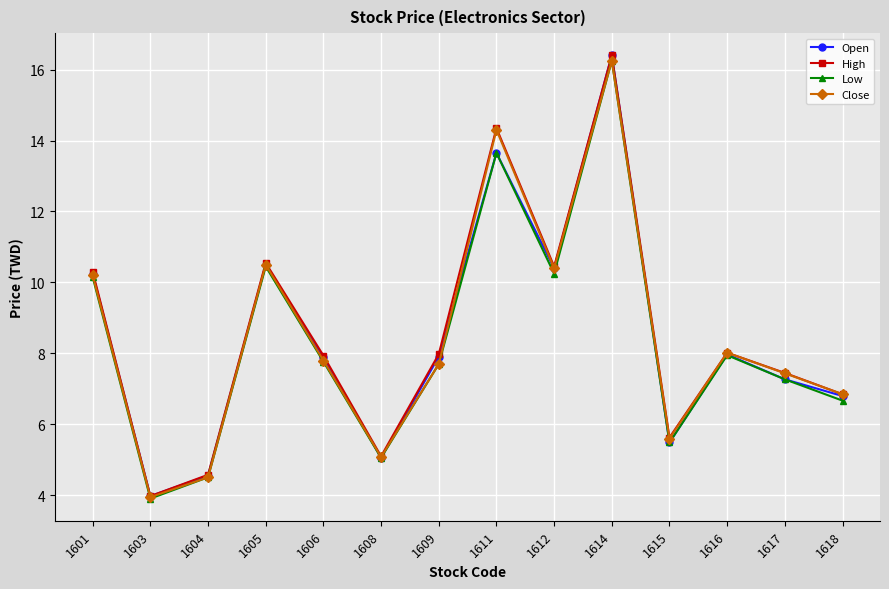

Where is Close nearest to the value 10?

1601